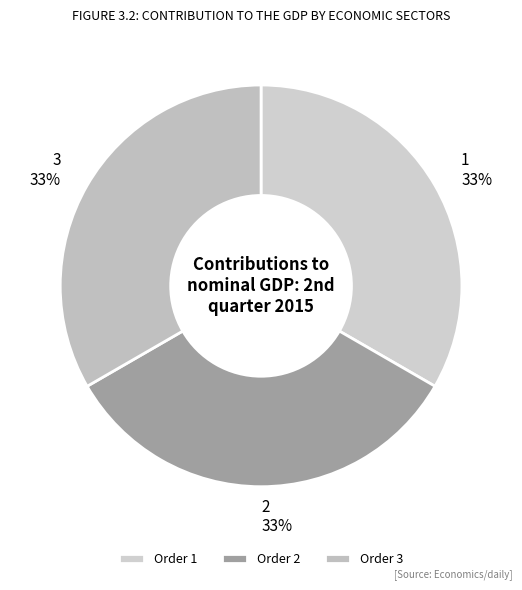

To the nearest percent, what is the average slice percentage?

33%